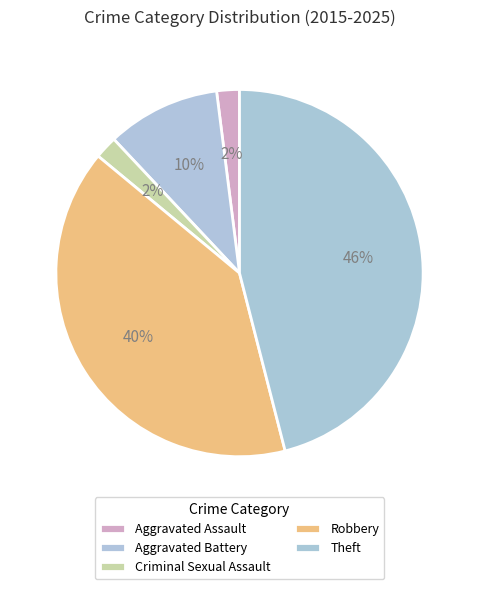

To the nearest percent, what portion does Theft represent?

46%